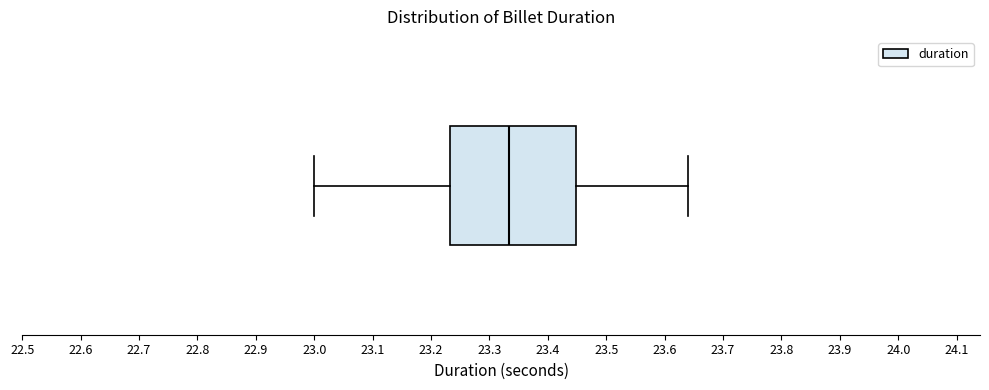

Transcribe this box plot: give where the median line is, the range the box spans, and where the two whiskers end, as read against the x-axis. The values are not printed on the chart, so give them approximately, as read against the axis.

median 23.33, box 23.23 to 23.45, whiskers 23.00 to 23.64